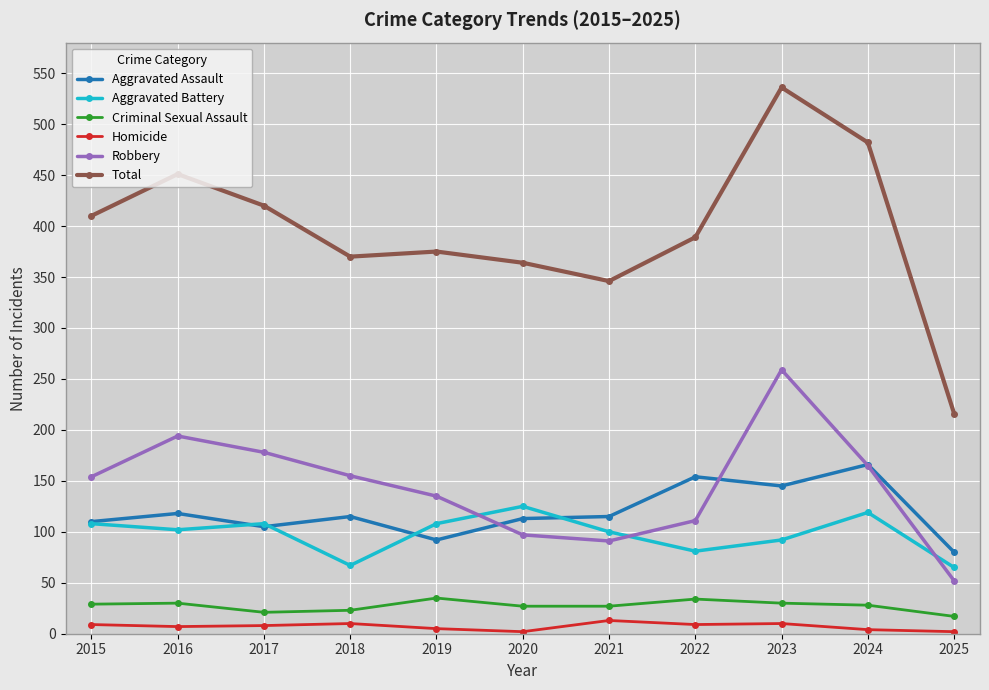

At which label does Aggravated Assault reach its peak?

2024